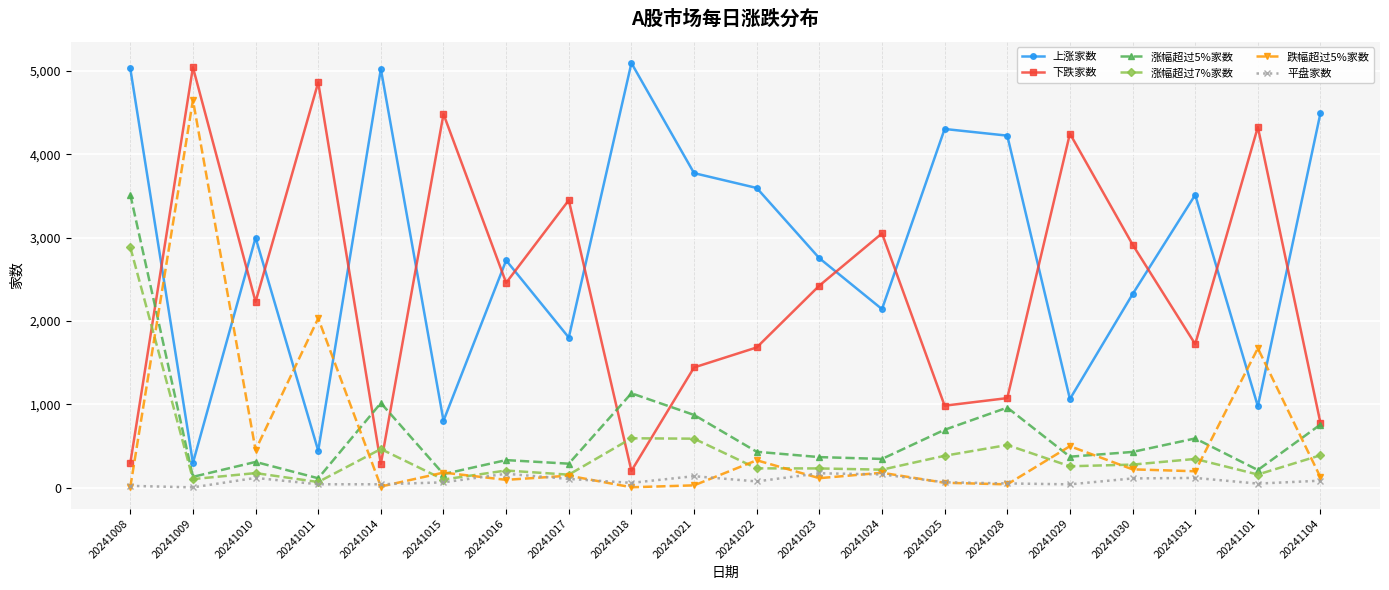

What is the value of the 涨幅超过5%家数 point at the 9th from the left?

1131